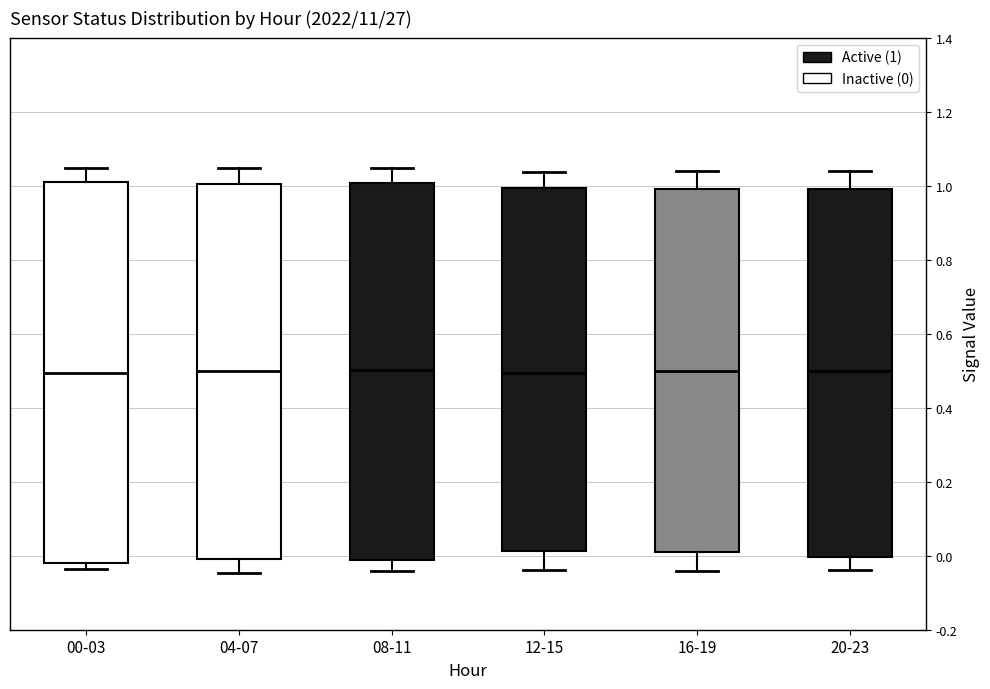

Where is the lower edge of the box for 04-07 on the y-axis? The values are not printed on the chart, so give them approximately, as read against the axis.

0.00